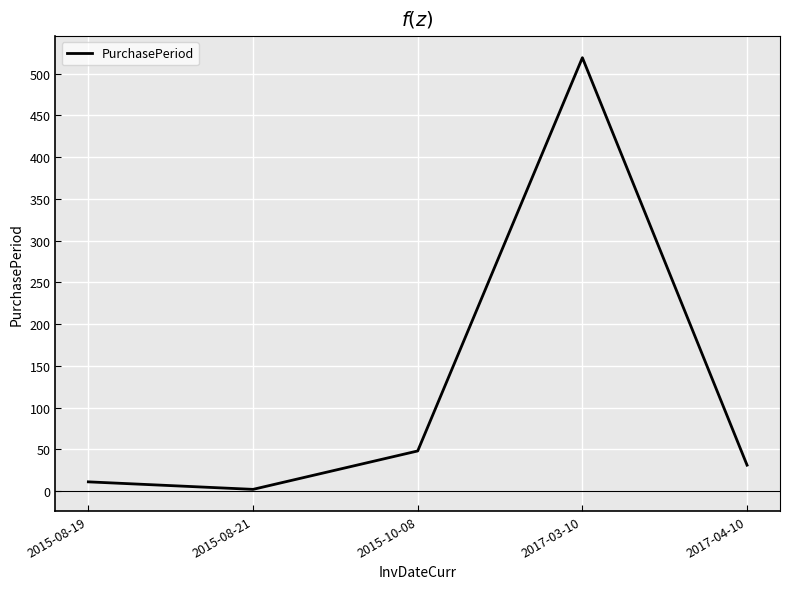

What is the smallest value displayed?

2